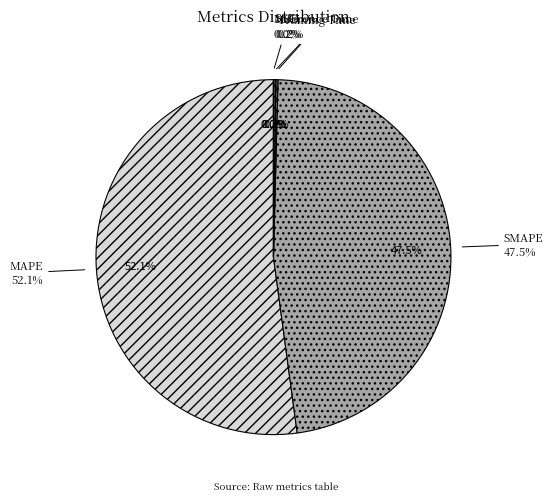

What is the largest slice in the pie chart?

MAPE